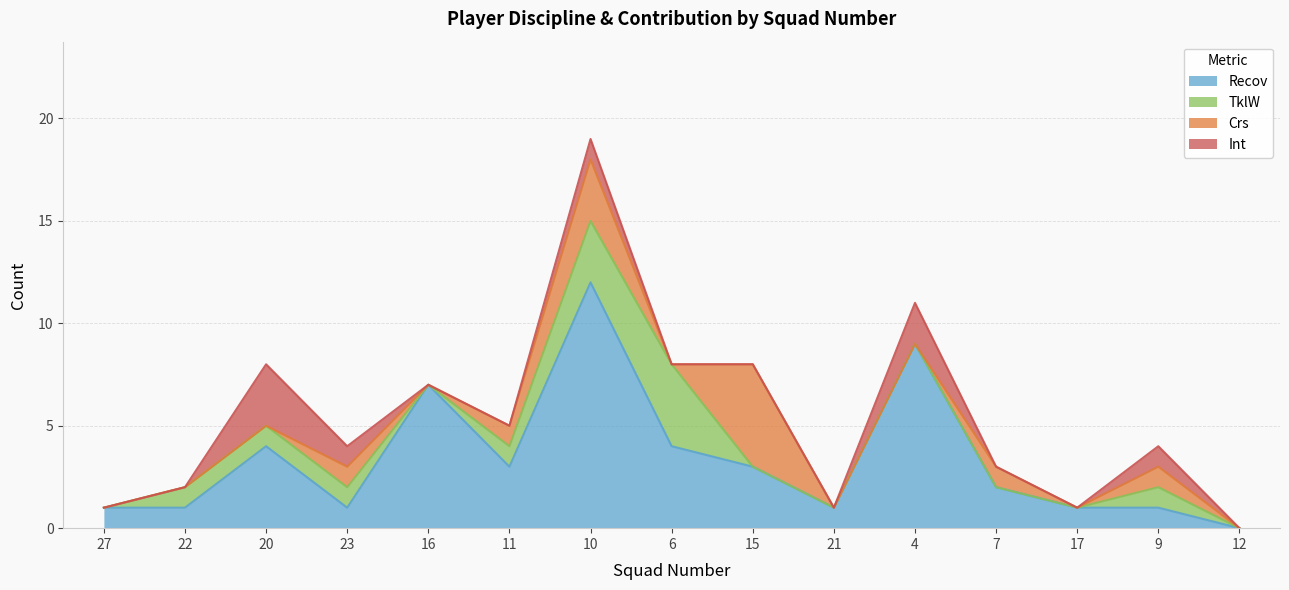

At which category is the sum across all series the highest?

10